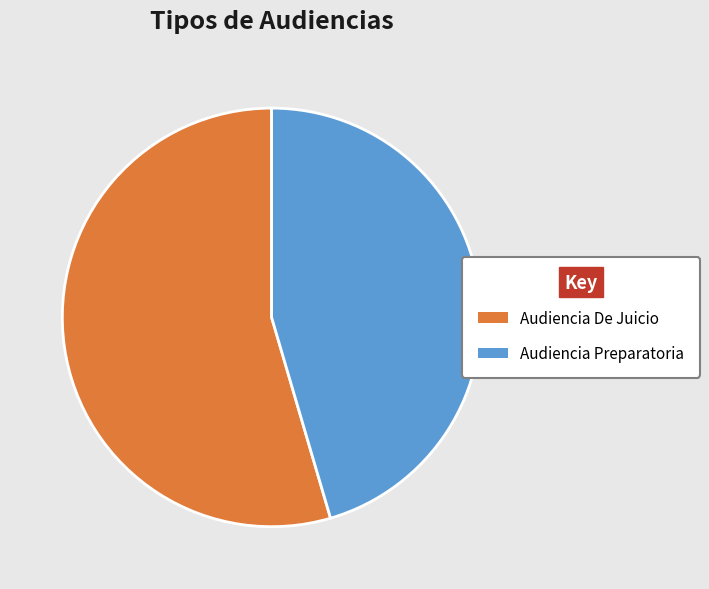

Which category has the smallest portion of the pie?

Audiencia Preparatoria